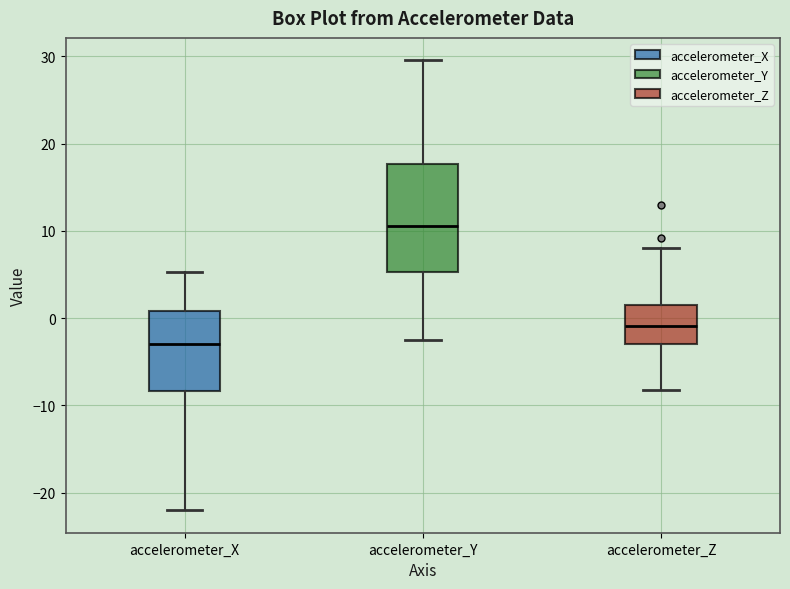

Where is the upper edge of the box for accelerometer_X on the y-axis? The values are not printed on the chart, so give them approximately, as read against the axis.

1